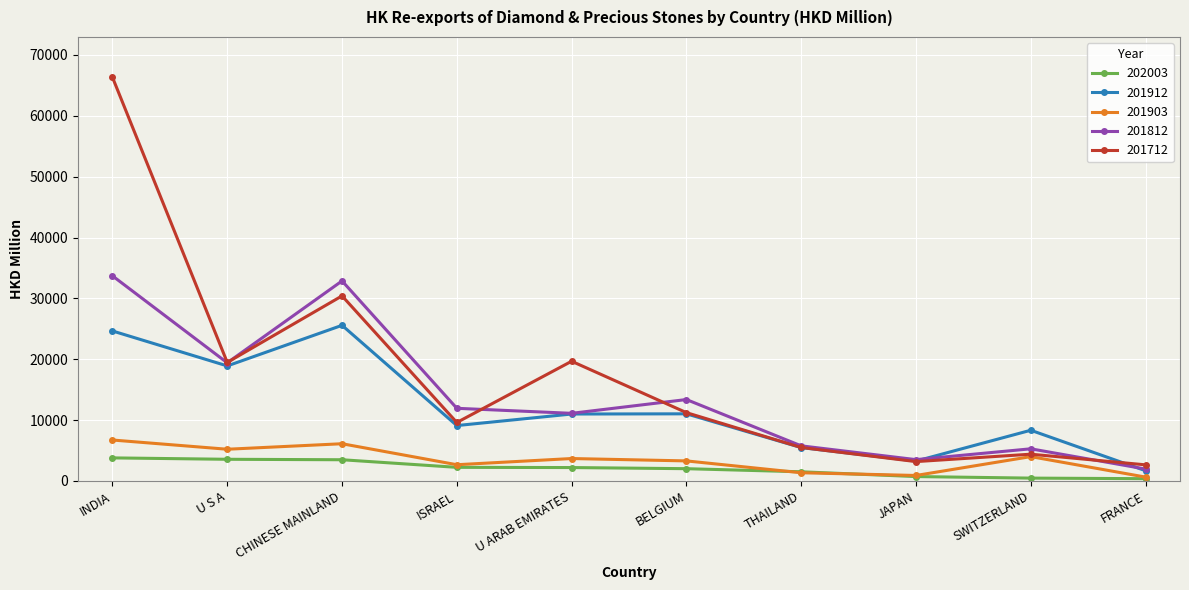

What value does the 201812 series have at CHINESE MAINLAND?

32865.6